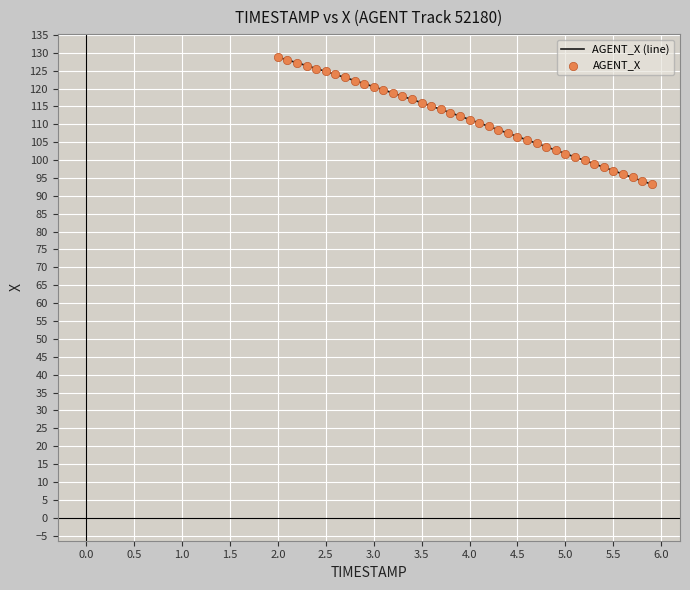

What is the greatest value displayed?

128.8